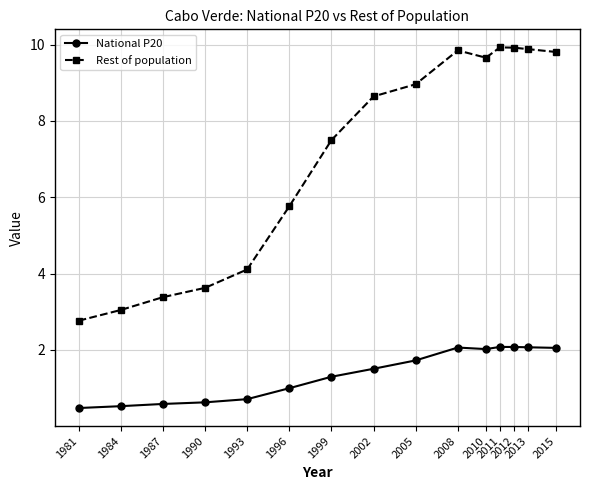

Rank the series by their maximum value, from highest to lowest.

Rest of population, National P20